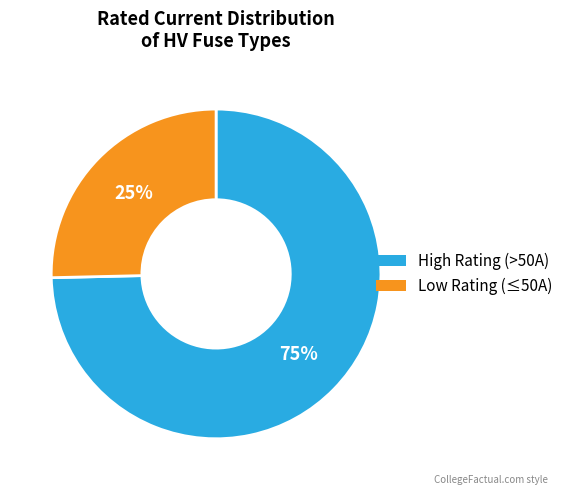

To the nearest percent, what is the average slice percentage?

50%